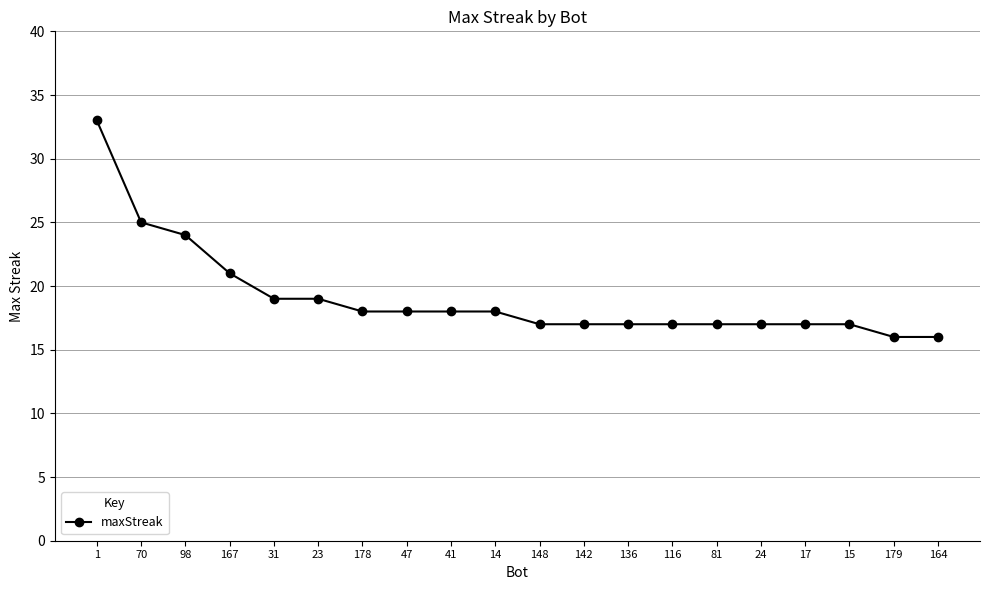

Does the chart have visible grid lines?

Yes